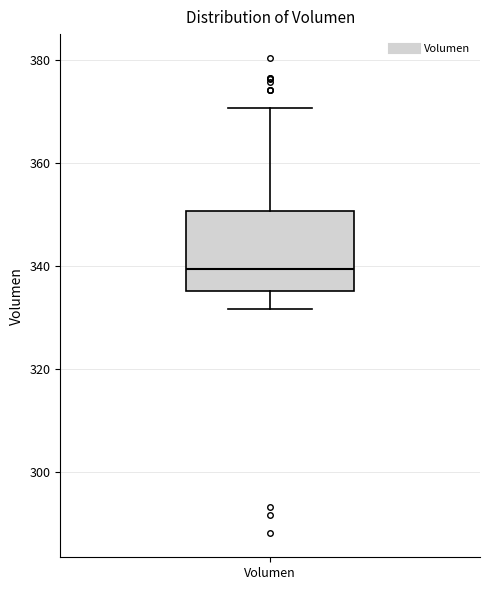

Transcribe this box plot: give where the median line is, the range the box spans, and where the two whiskers end, as read against the y-axis. The values are not printed on the chart, so give them approximately, as read against the axis.

median 340, box 336 to 350, whiskers 332 to 370